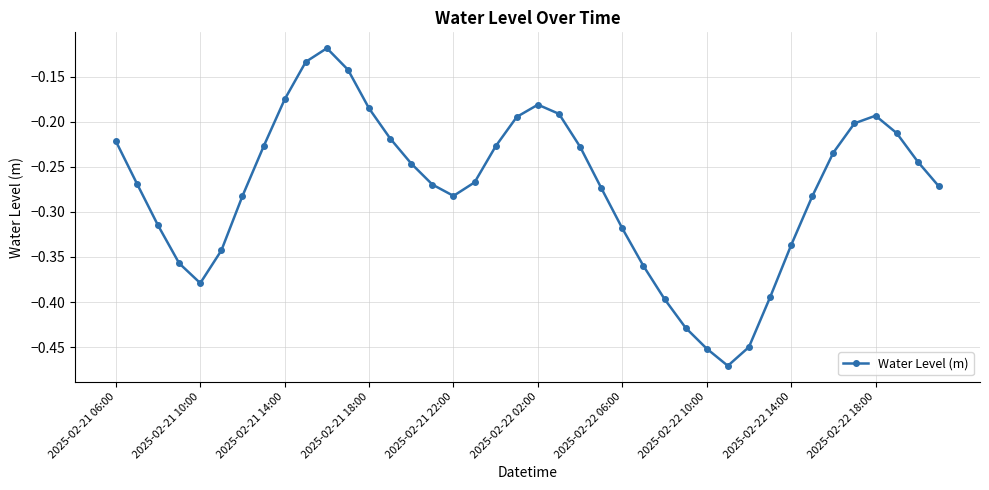

What is the sum of all values?

-11.0